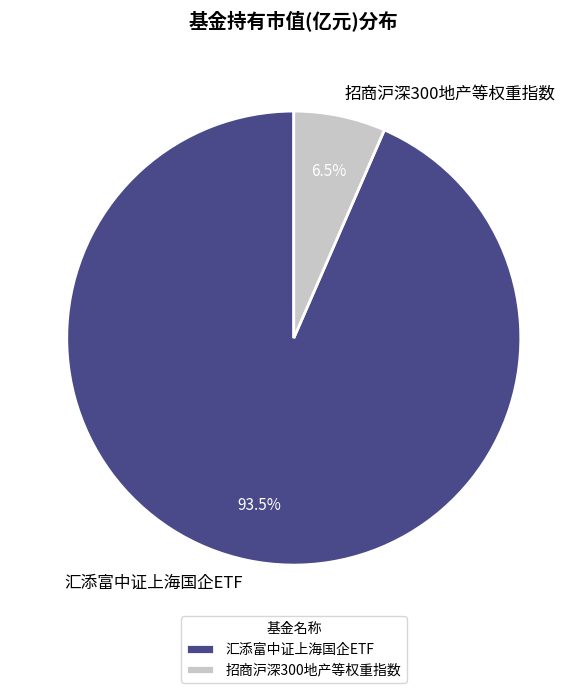

Rank the categories by value from lowest to highest.

招商沪深300地产等权重指数, 汇添富中证上海国企ETF